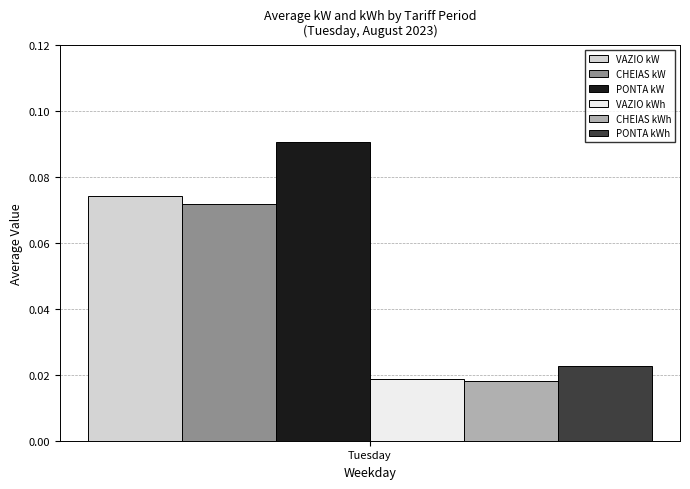

How many series are shown in this chart?

6